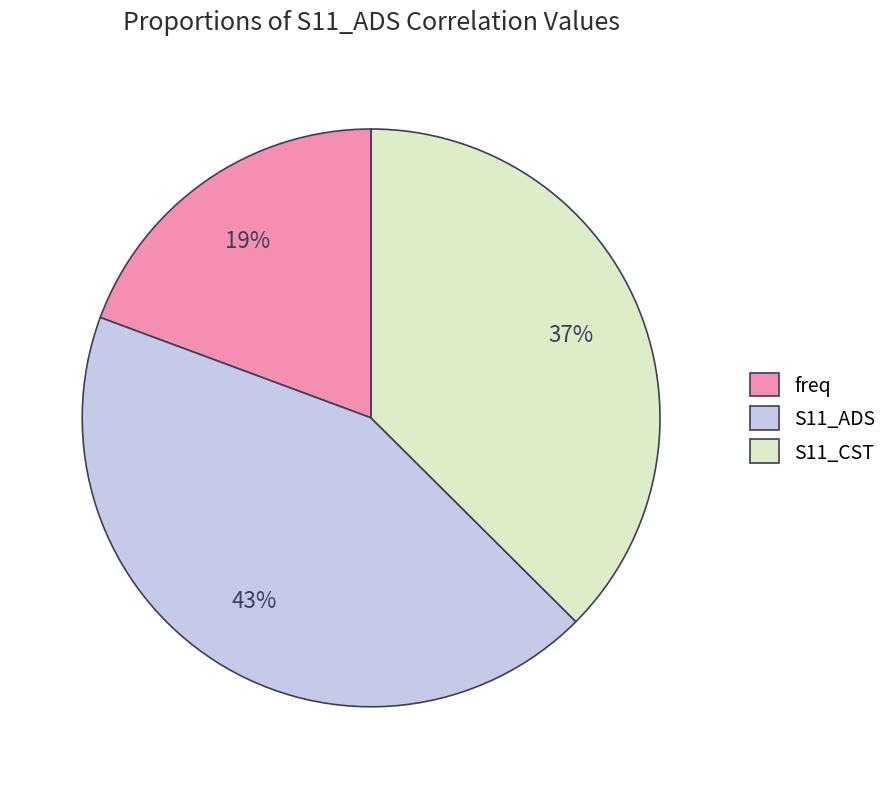

Is S11_CST the majority of the pie?

No